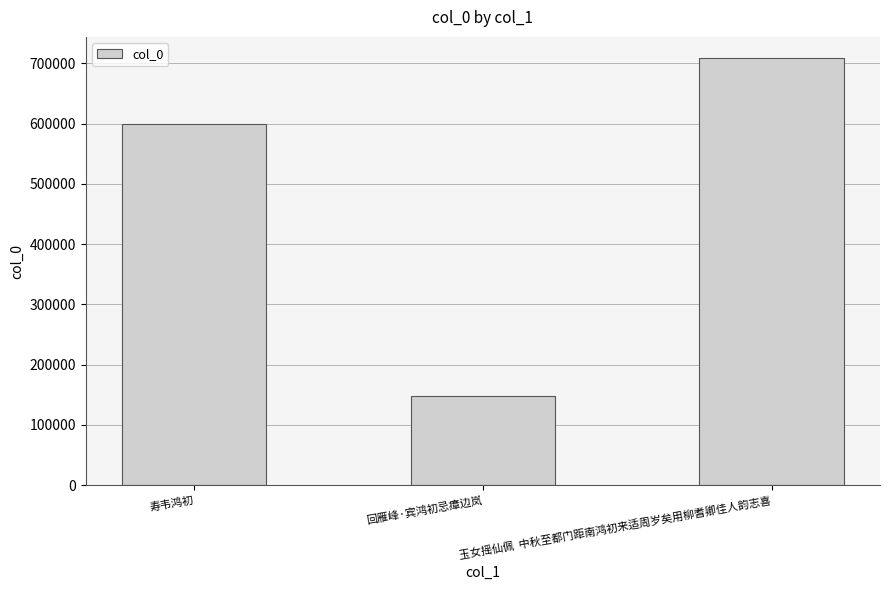

At which label is the value closest to 428350?

寿韦鸿初